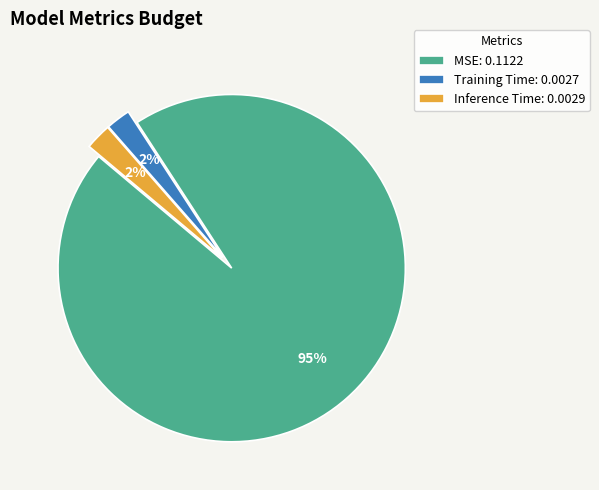

Which slice is the largest?

MSE